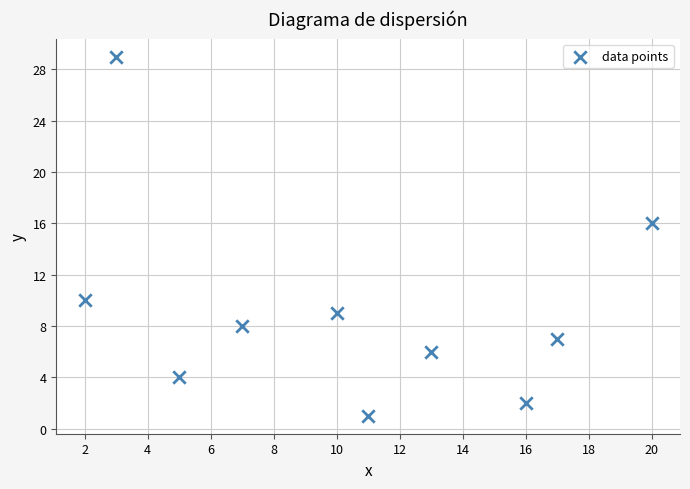

What Y value in the scatter plot is closest to 15?

16